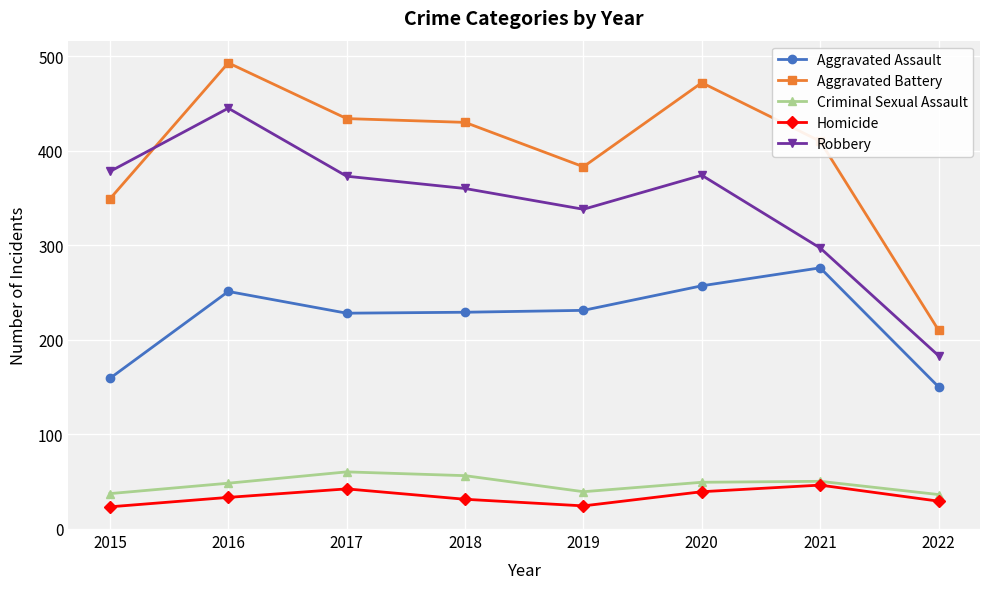

True or false: Criminal Sexual Assault and Aggravated Assault cross at least once.

False